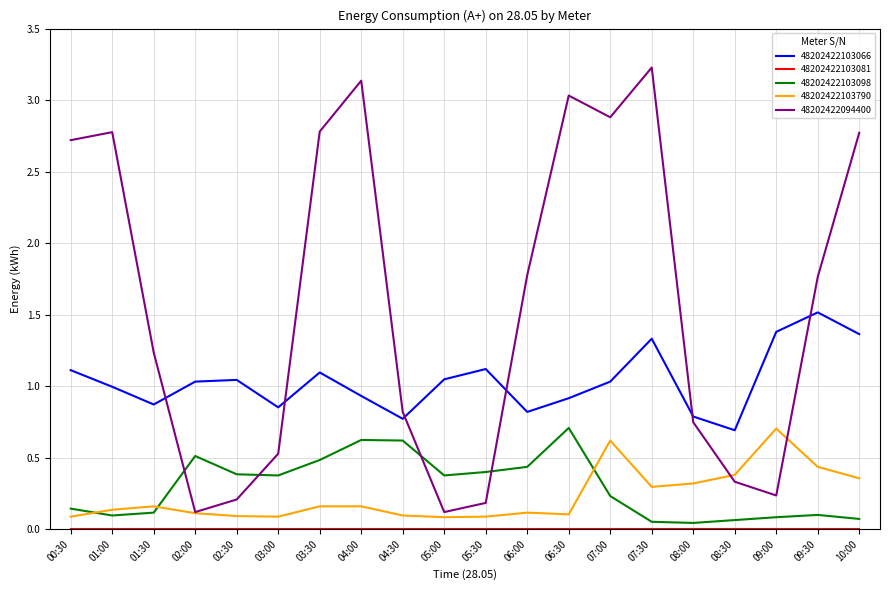

What position from the right is 04:00?

13